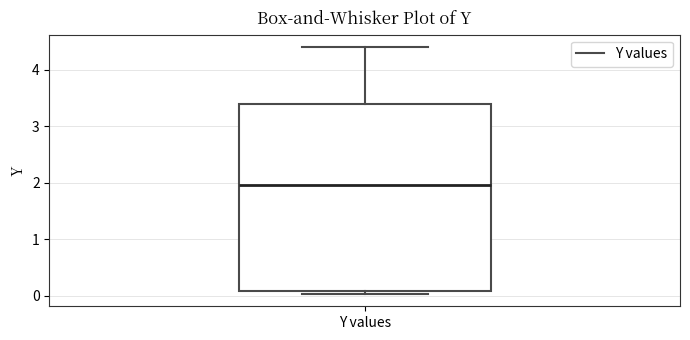

Transcribe this box plot: give where the median line is, the range the box spans, and where the two whiskers end, as read against the y-axis. The values are not printed on the chart, so give them approximately, as read against the axis.

median 2.0, box 0.1 to 3.4, whiskers 0.0 to 4.4